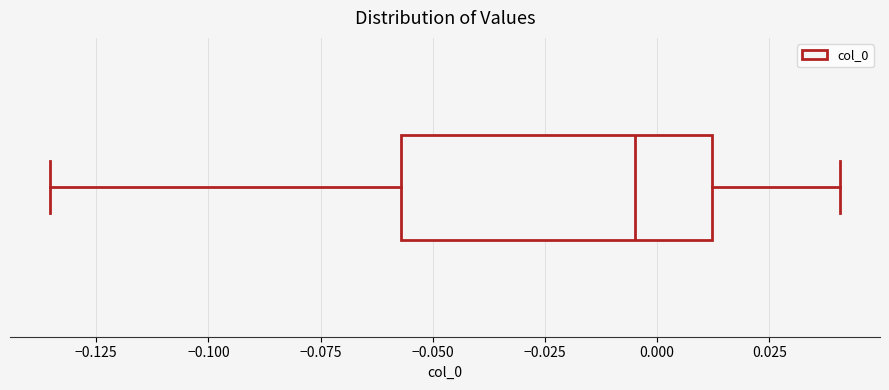

Read this box plot against the x-axis: the position of the median line, the range covered by the box, and the ends of both whiskers. The values are not printed on the chart, so give them approximately, as read against the axis.

median -0.005, box -0.055 to 0.010, whiskers -0.135 to 0.040